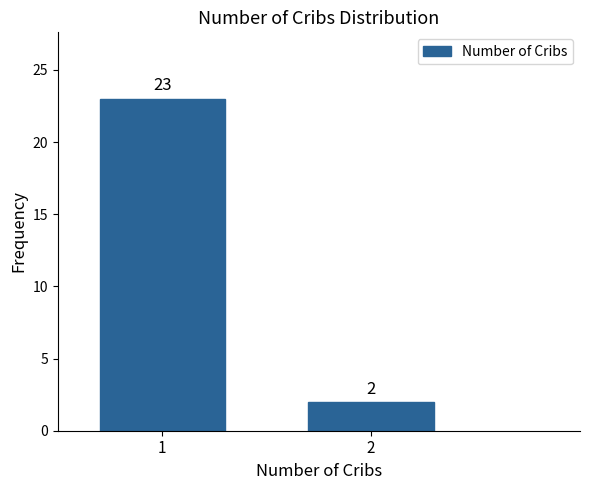

Reading left to right, what are all the values shown in this chart?

23	2